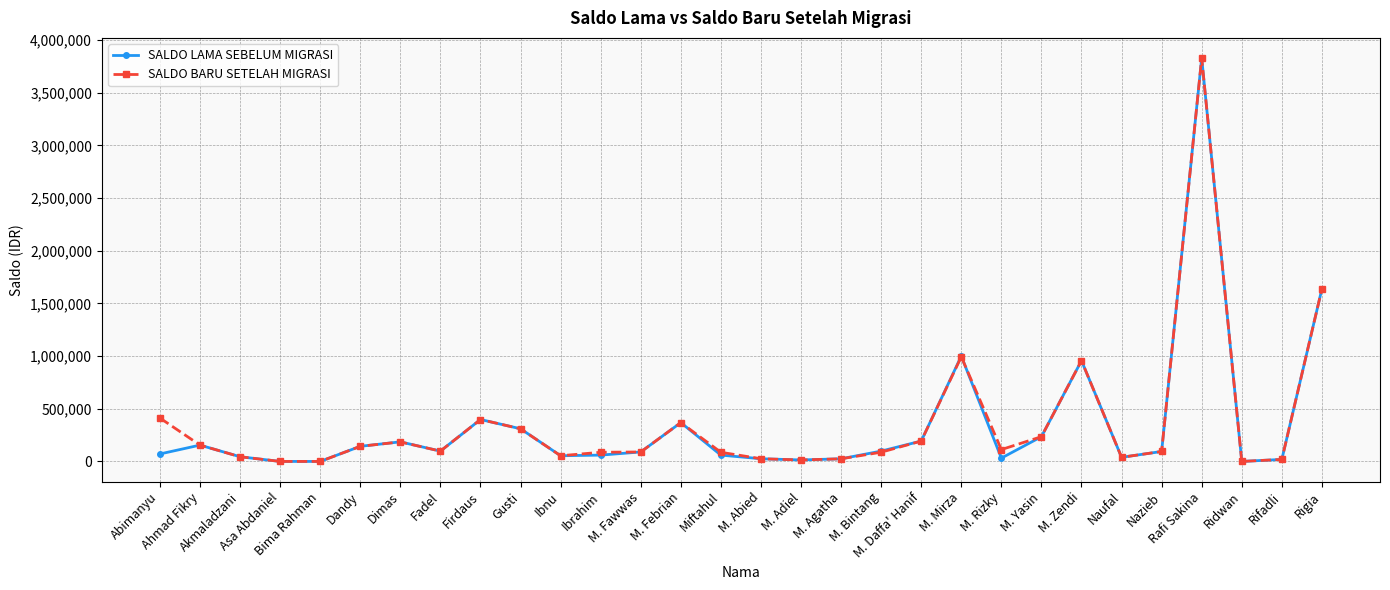

Which series has the largest range (max minus min)?

SALDO LAMA SEBELUM MIGRASI